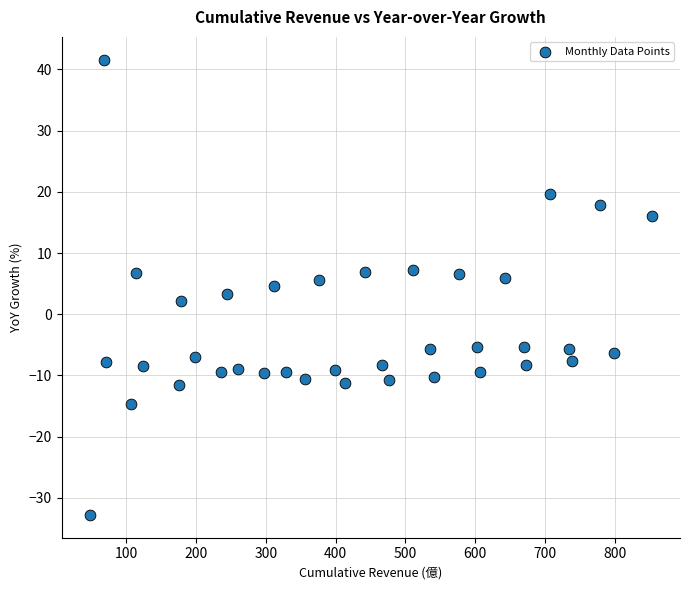

What is the range of Y values (max minus min)?

74.4